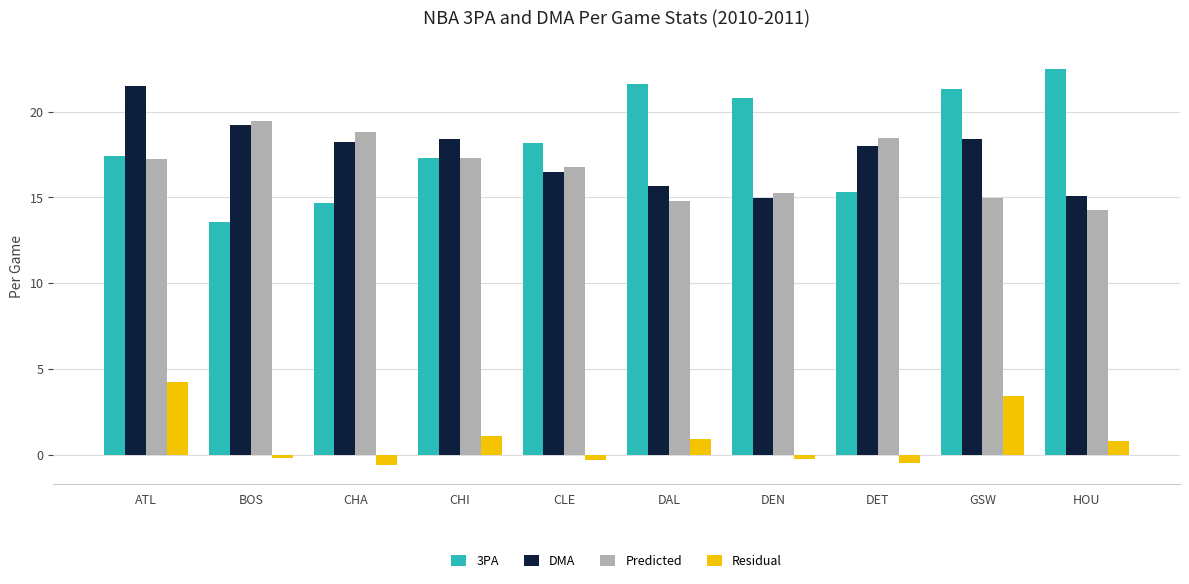

How many series are shown in this chart?

4